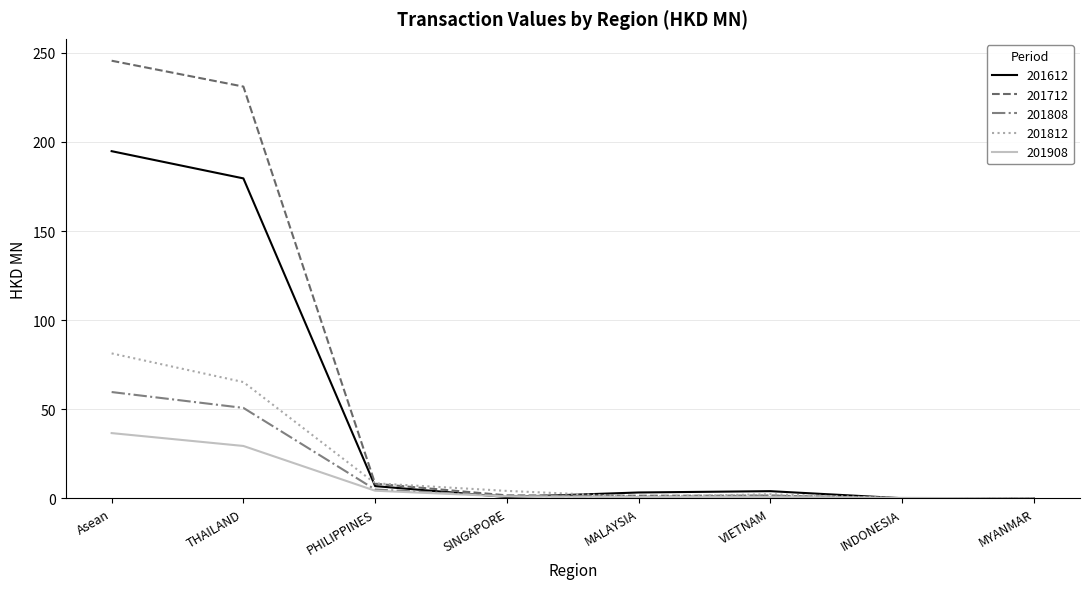

Which category has the highest value across all series?

Asean